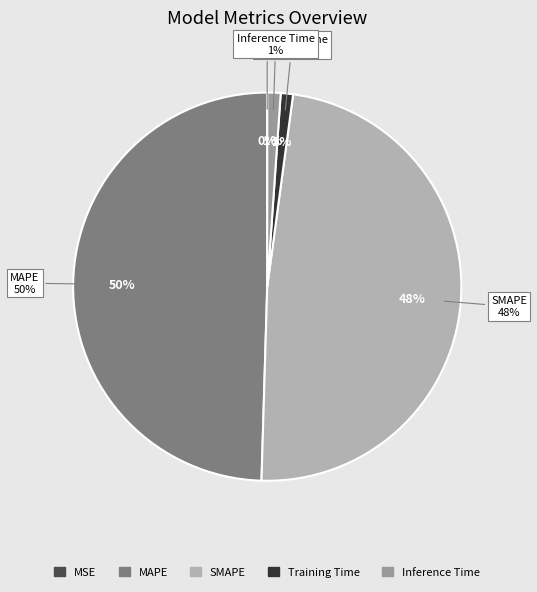

Rank the categories by value from highest to lowest.

MAPE, SMAPE, Inference Time, Training Time, MSE